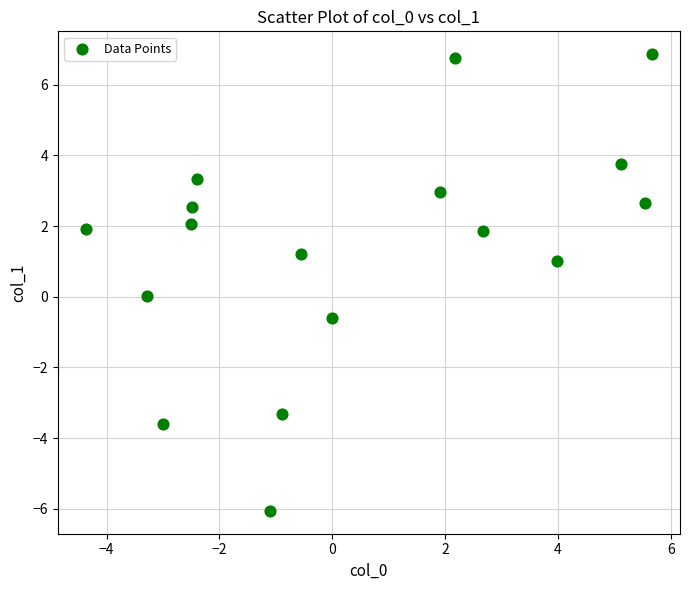

What is the range of Y values (max minus min)?

12.9